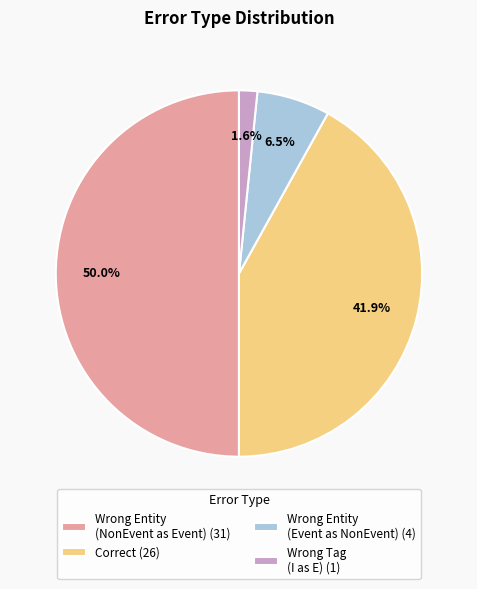

What percentage is NOT represented by Wrong Tag (I as E) (1)?

98.4%